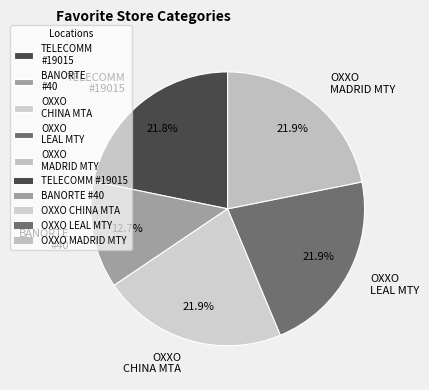

Which category has the smallest portion of the pie?

BANORTE #40